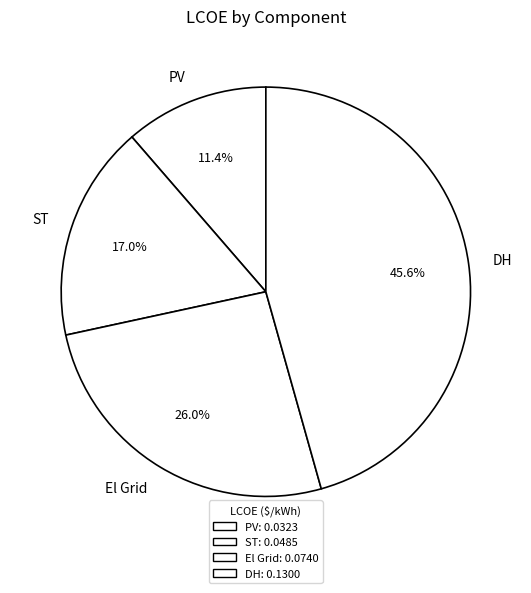

Which category has the biggest portion of the pie?

DH